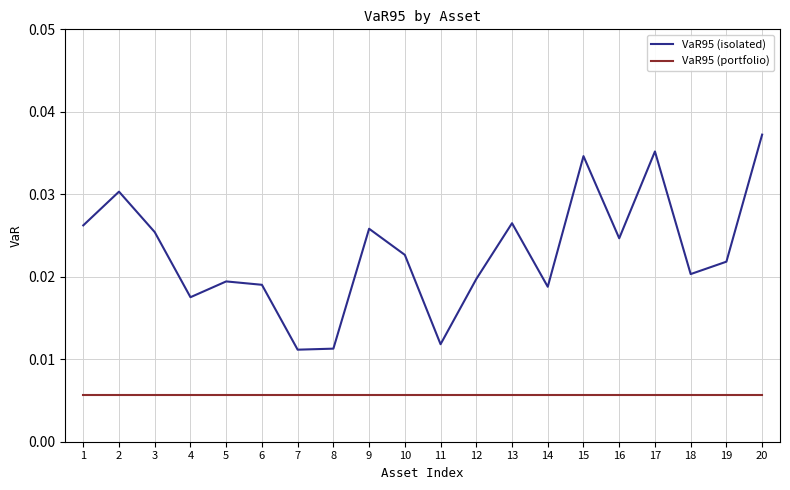

What are all the series names shown in the legend?

VaR95 (isolated), VaR95 (portfolio)